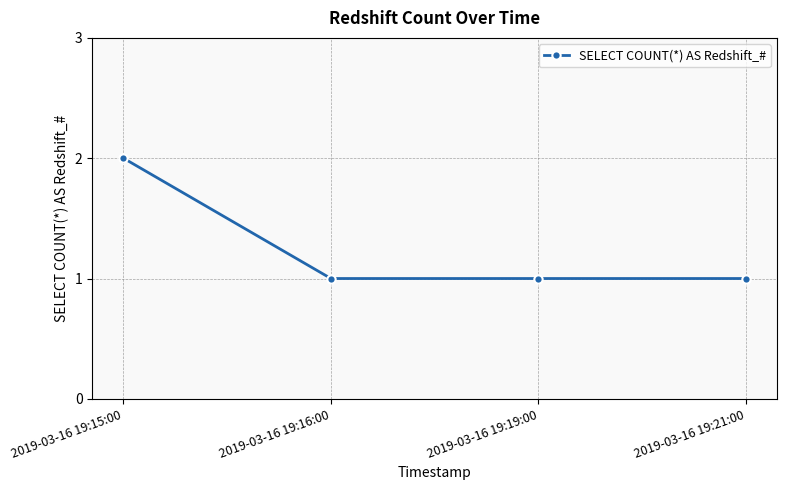

Reading right to left, transcribe all the data shown in this chart.

2019-03-16 19:21:00=1	2019-03-16 19:19:00=1	2019-03-16 19:16:00=1	2019-03-16 19:15:00=2